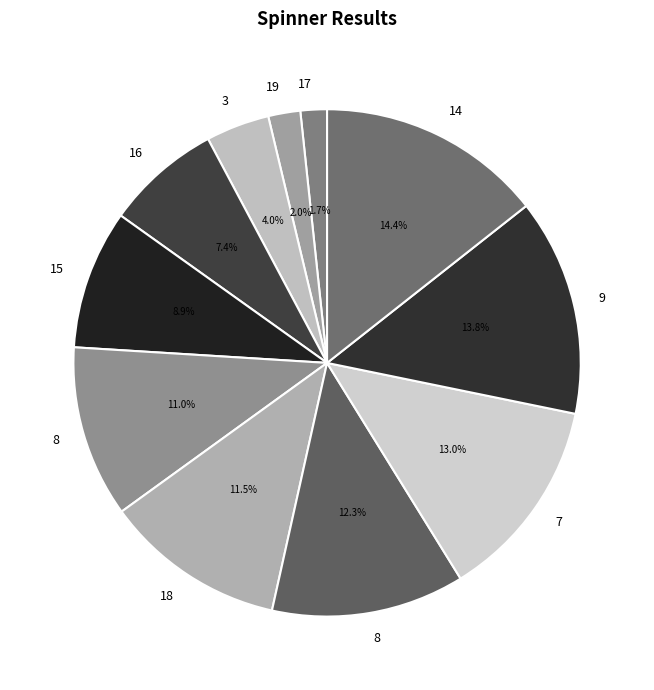

Does any single category account for the majority?

No